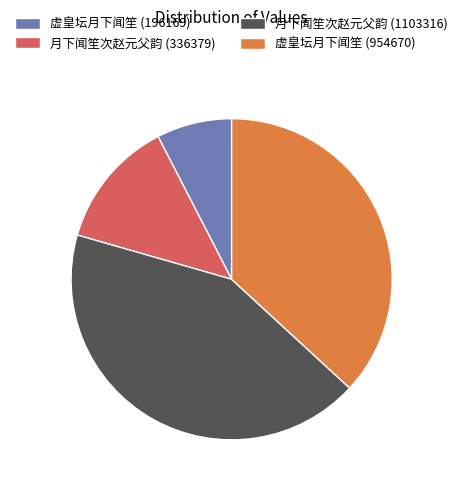

Combined, do 月下闻笙次赵元父韵 (1103316) and 虚皇坛月下闻笙 (954670) account for over 50%?

Yes